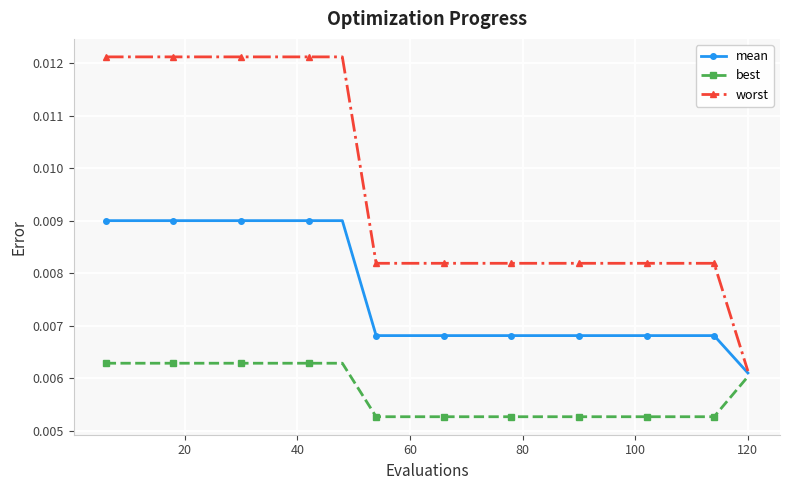

Rank the series by their maximum value, from highest to lowest.

worst, mean, best